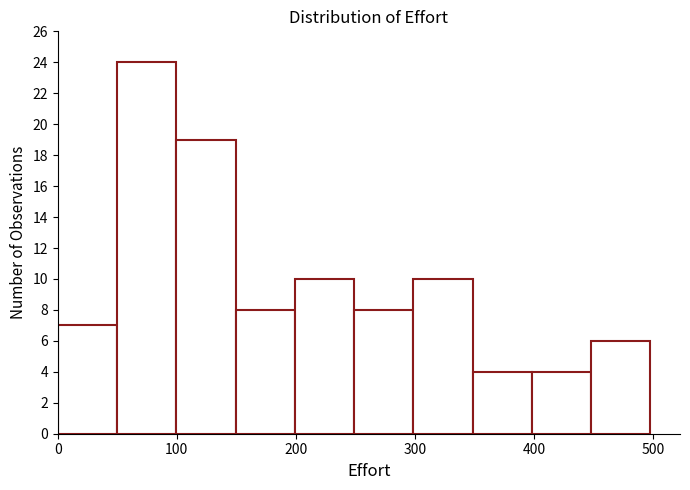

Reading left to right, transcribe this chart: for each bar, give the range it covers on the x-axis and its height. Neither the bar edges nor the heights are printed on the chart, so give them approximately, as read against the axes.

0 to 50: 7
50 to 100: 24
100 to 150: 19
150 to 200: 8
200 to 250: 10
250 to 300: 8
300 to 350: 10
350 to 400: 4
400 to 450: 4
450 to 500: 6